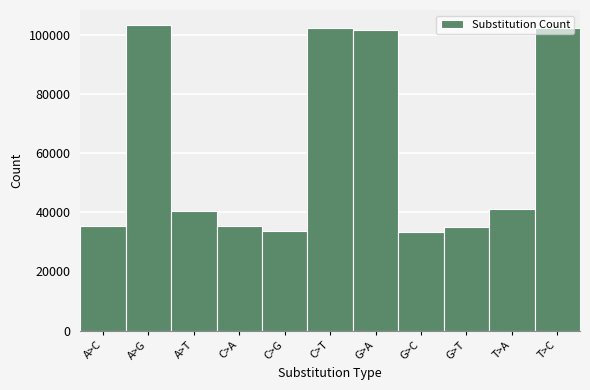

What is the smallest value displayed?

33288